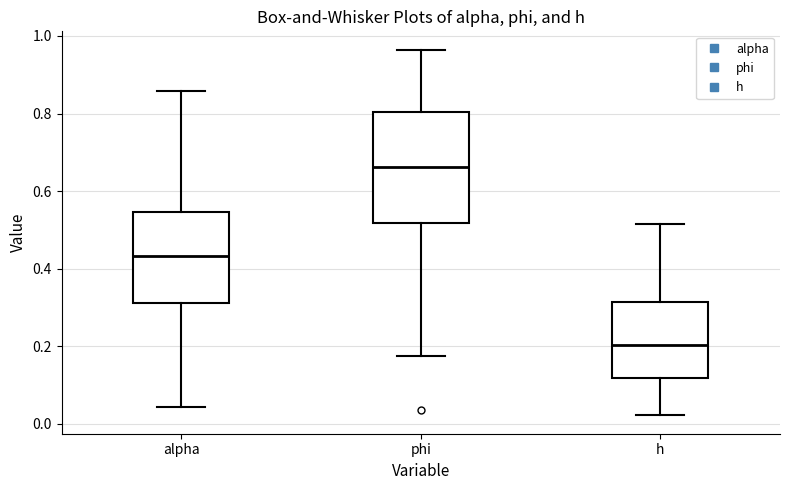

Reading left to right, read every box against the y-axis: the position of its median line, the range the box covers, and the ends of its whiskers. The values are not printed on the chart, so give them approximately, as read against the axis.

alpha: median 0.44, box 0.30 to 0.54, whiskers 0.04 to 0.86
phi: median 0.66, box 0.52 to 0.80, whiskers 0.18 to 0.96
h: median 0.20, box 0.12 to 0.32, whiskers 0.02 to 0.52